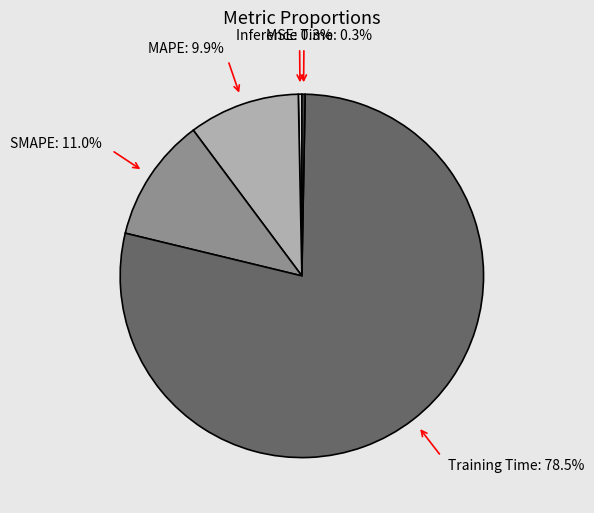

Does any single category account for the majority?

Yes